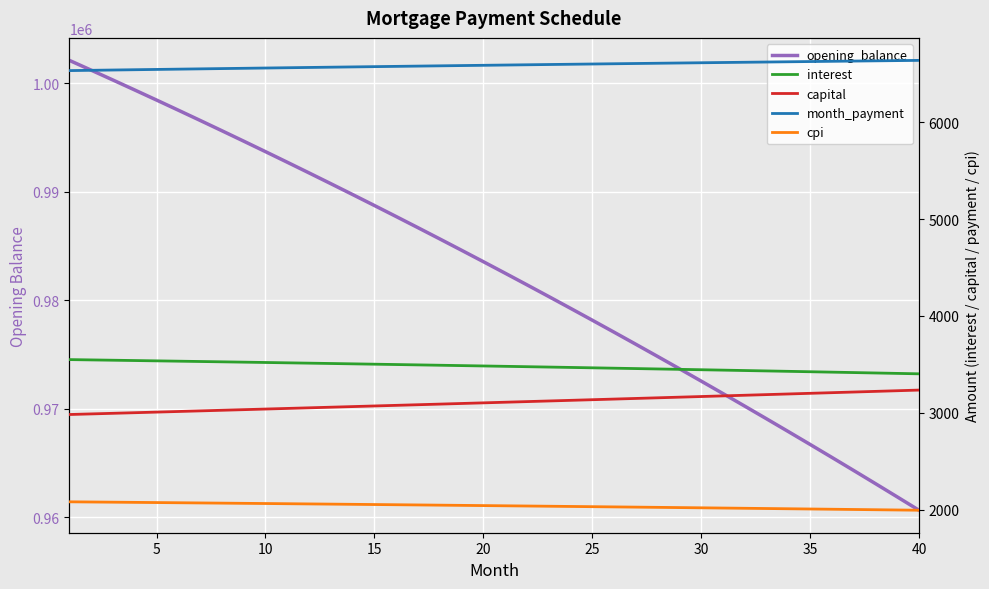

True or false: cpi has more than 2 interior local peaks.

False